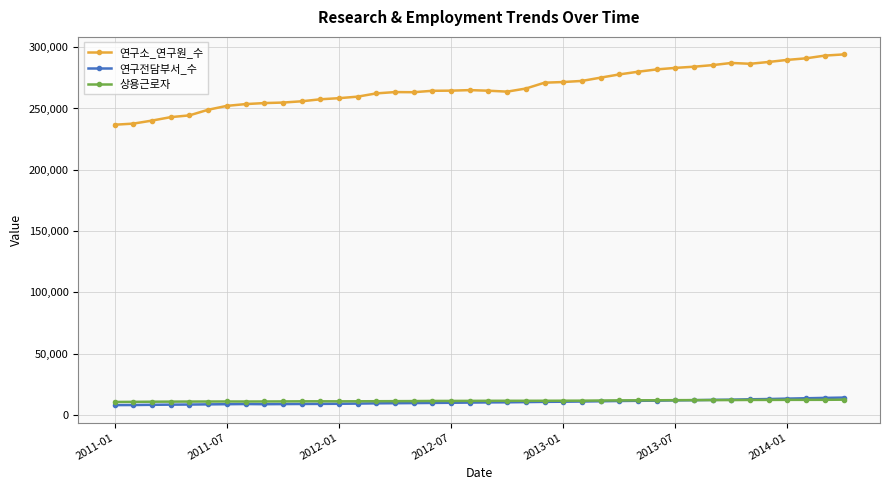

Which series has the widest spread of values?

연구소_연구원_수